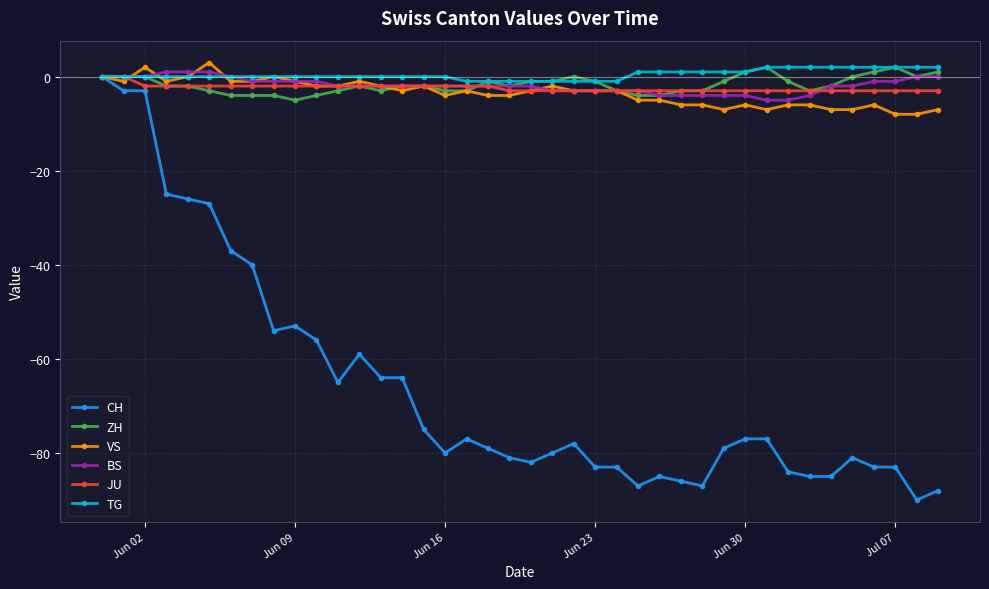

Reading right to left, transcribe all the data shown in this chart.

CH: -88	-90	-83	-83	-81	-85	-85	-84	-77	-77	-79	-87	-86	-85	-87	-83	-83	-78	-80	-82	-81	-79	-77	-80	-75	-64	-64	-59	-65	-56	-53	-54	-40	-37	-27	-26	-25	-3	-3	0
ZH: 1	0	2	1	0	-2	-3	-1	2	1	-1	-3	-3	-4	-4	-3	-1	0	-1	-1	-2	-1	-3	-3	-2	-2	-3	-2	-3	-4	-5	-4	-4	-4	-3	-2	-2	0	0	0
VS: -7	-8	-8	-6	-7	-7	-6	-6	-7	-6	-7	-6	-6	-5	-5	-3	-3	-3	-2	-3	-4	-4	-3	-4	-2	-3	-2	-1	-2	-2	-1	0	-1	-1	3	0	-1	2	-1	0
BS: 0	0	-1	-1	-2	-2	-4	-5	-5	-4	-4	-4	-4	-4	-3	-3	-3	-3	-3	-2	-2	-2	-2	-2	-2	-2	-2	-2	-2	-1	-1	-1	-1	0	1	1	1	0	0	0
JU: -3	-3	-3	-3	-3	-3	-3	-3	-3	-3	-3	-3	-3	-3	-3	-3	-3	-3	-3	-3	-3	-2	-2	-2	-2	-2	-2	-2	-2	-2	-2	-2	-2	-2	-2	-2	-2	-2	0	0
TG: 2	2	2	2	2	2	2	2	2	1	1	1	1	1	1	-1	-1	-1	-1	-1	-1	-1	-1	0	0	0	0	0	0	0	0	0	0	0	0	0	0	0	0	0